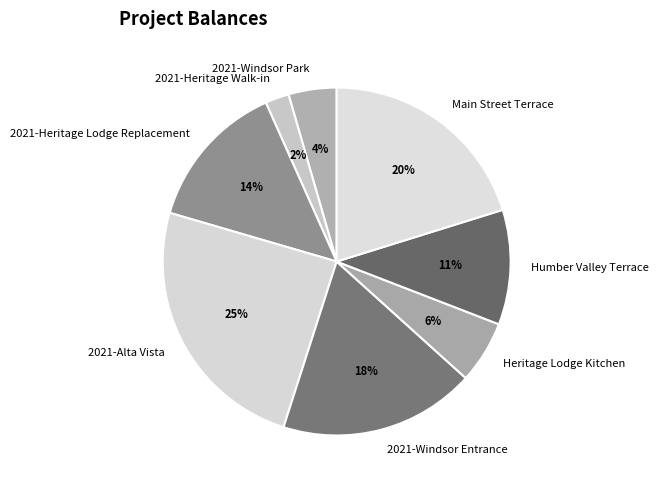

Which category has the smallest portion of the pie?

2021-Heritage Walk-in